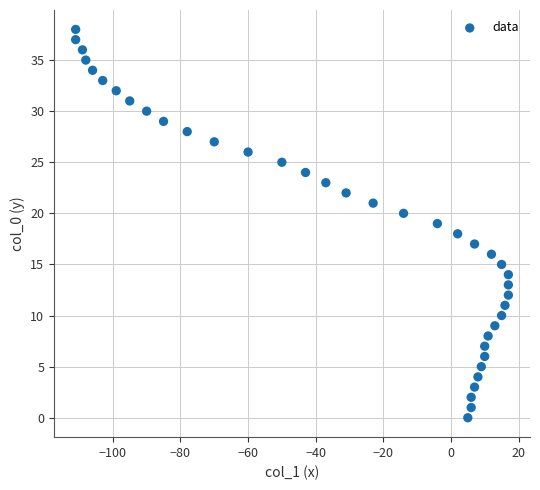

What is the range of Y values (max minus min)?

38